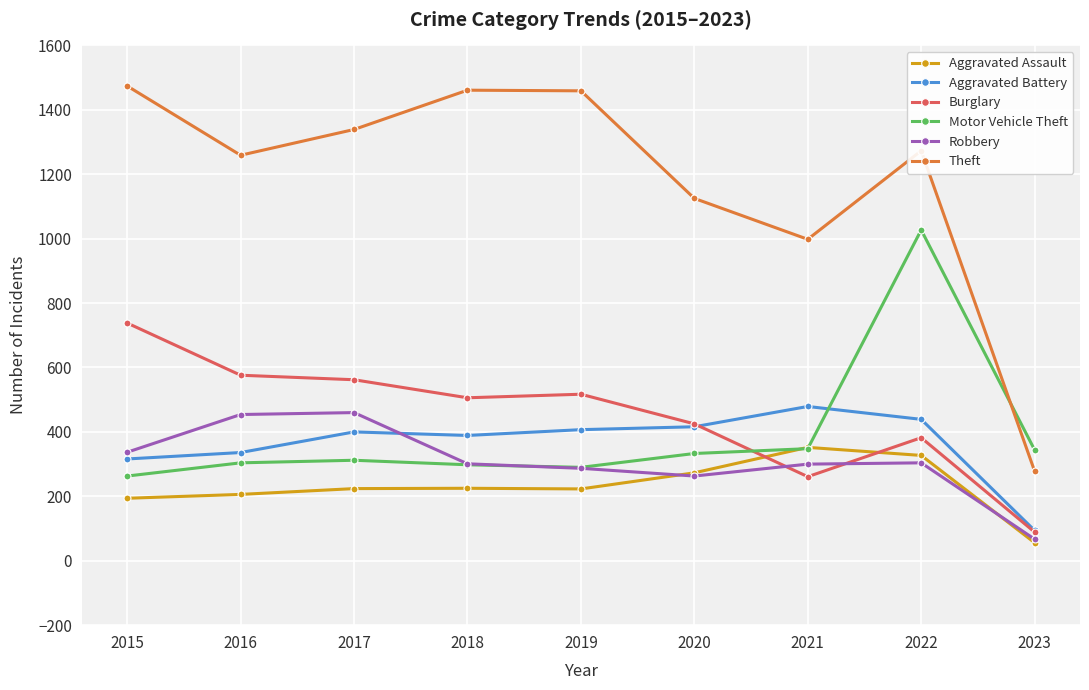

What is the spread (max minus min) of values at 2017?

1115